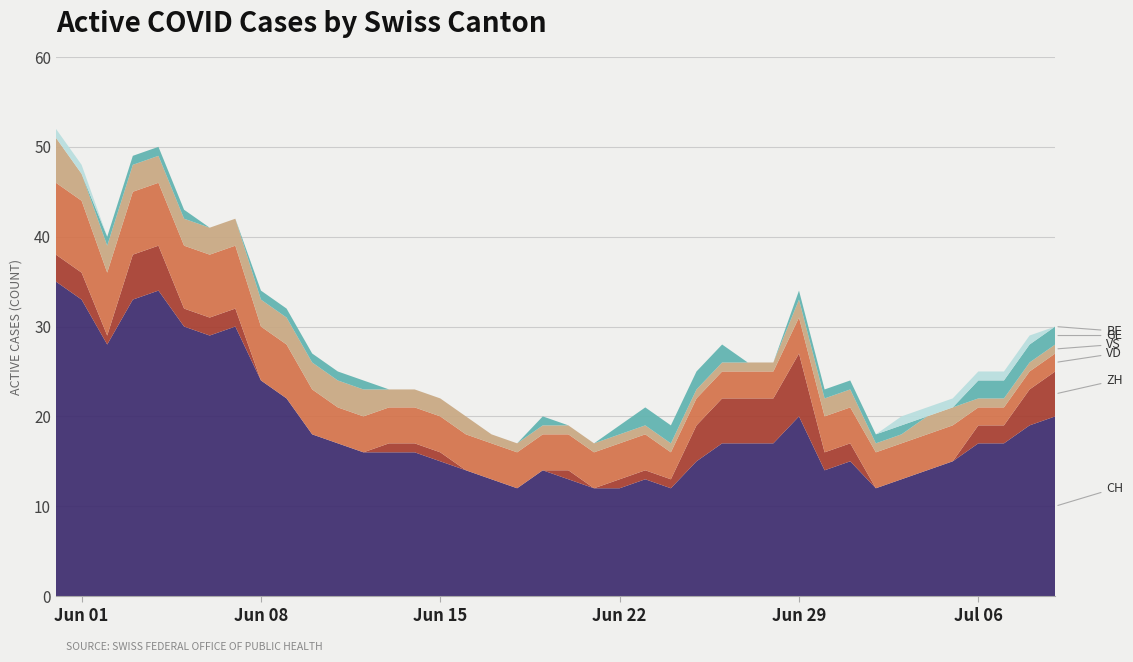

Reading left to right, transcribe all the data shown in this chart.

CH: 35	33	28	33	34	30	29	30	24	22	18	17	16	16	16	15	14	13	12	14	13	12	12	13	12	15	17	17	17	20	14	15	12	13	14	15	17	17	19	20
ZH: 3	3	1	5	5	2	2	2	0	0	0	0	0	1	1	1	0	0	0	0	1	0	1	1	1	4	5	5	5	7	2	2	0	0	0	0	2	2	4	5
VD: 8	8	7	7	7	7	7	7	6	6	5	4	4	4	4	4	4	4	4	4	4	4	4	4	3	3	3	3	3	4	4	4	4	4	4	4	2	2	2	2
BE: 1	1	0	0	0	0	0	0	0	0	0	0	0	0	0	0	0	0	0	0	0	0	0	0	0	0	0	0	0	0	0	0	0	1	1	1	1	1	1	0
VS: 5	3	3	3	3	3	3	3	3	3	3	3	3	2	2	2	2	1	1	1	1	1	1	1	1	1	1	1	1	2	2	2	1	1	2	2	1	1	1	1
GE: 0	0	1	1	1	1	0	0	1	1	1	1	1	0	0	0	0	0	0	1	0	0	1	2	2	2	2	0	0	1	1	1	1	1	0	0	2	2	2	2